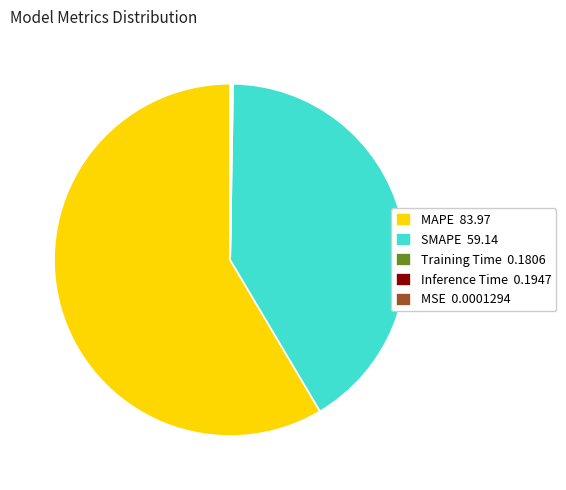

Does any single category account for the majority?

Yes